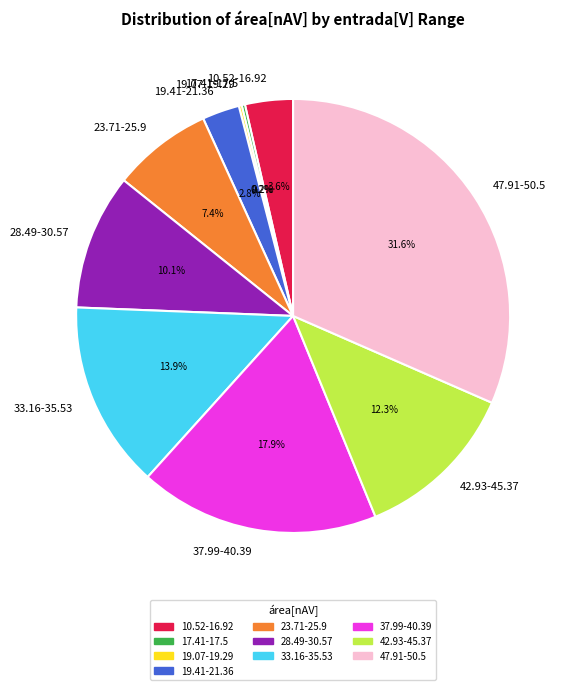

To the nearest percent, what is the difference between the largest and smallest slice percentages?

31%